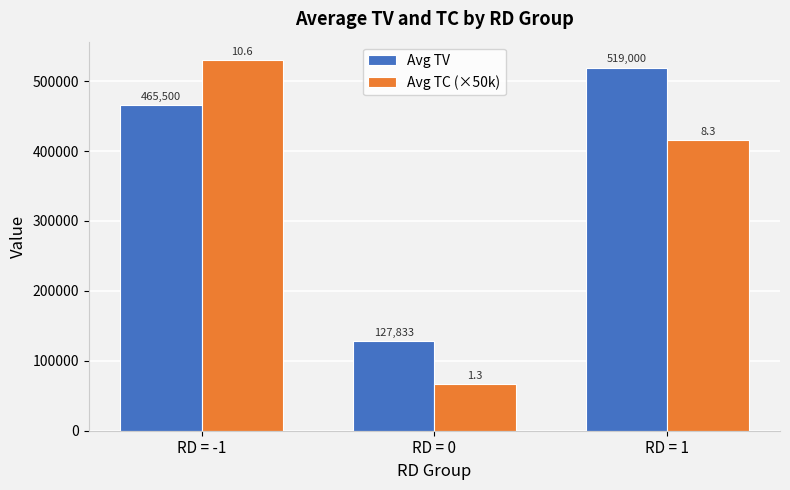

At RD = 0, list the series in order from smallest to largest.

Avg TC (×50k), Avg TV